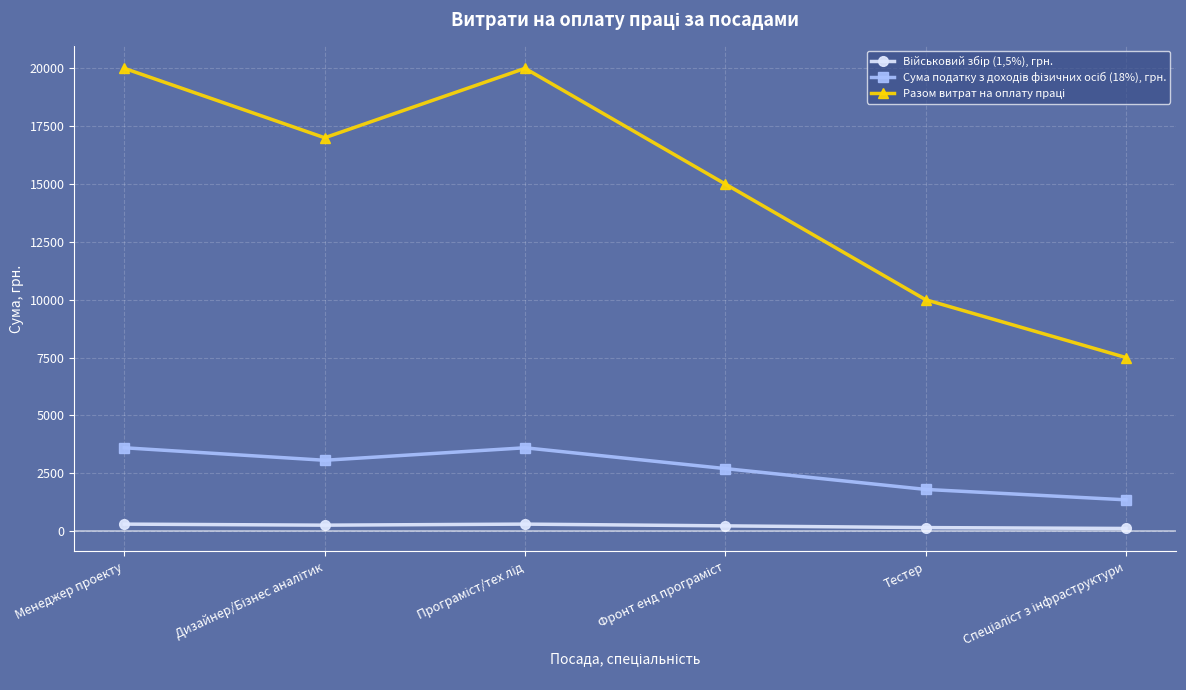

What is the label of the 6th point from the right?

Менеджер проекту